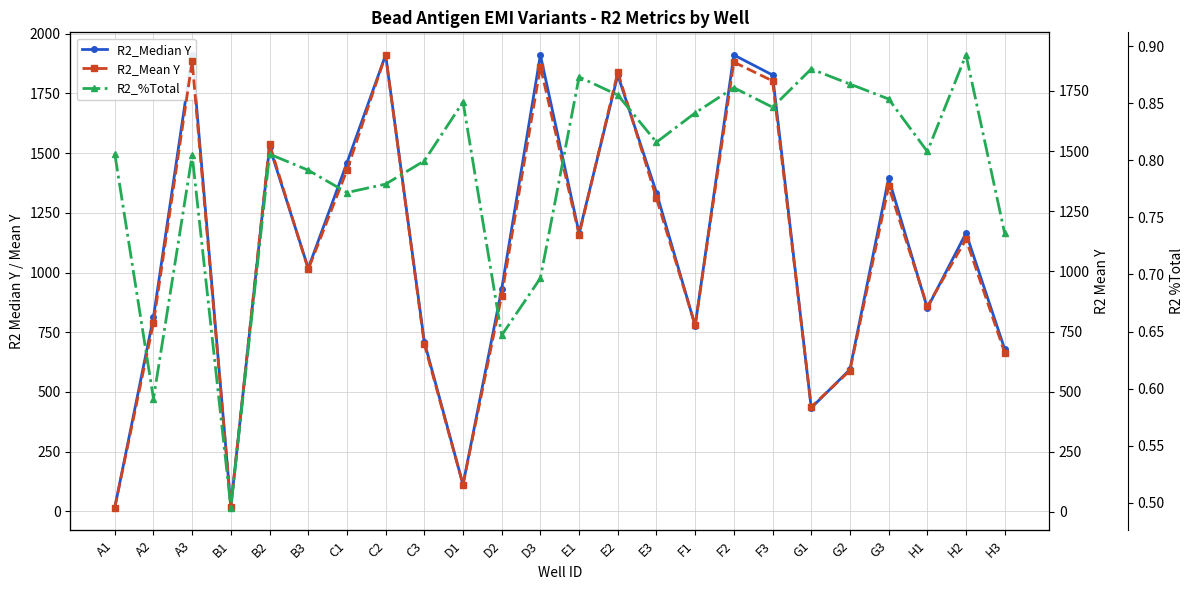

Is the value of R2_%Total at E3 greater than the value of R2_Mean Y at G3?

No